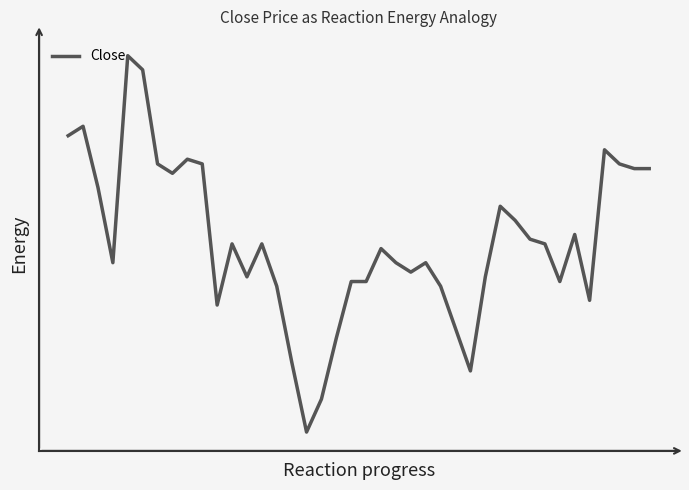

Is this an area chart (filled region under the line)?

No